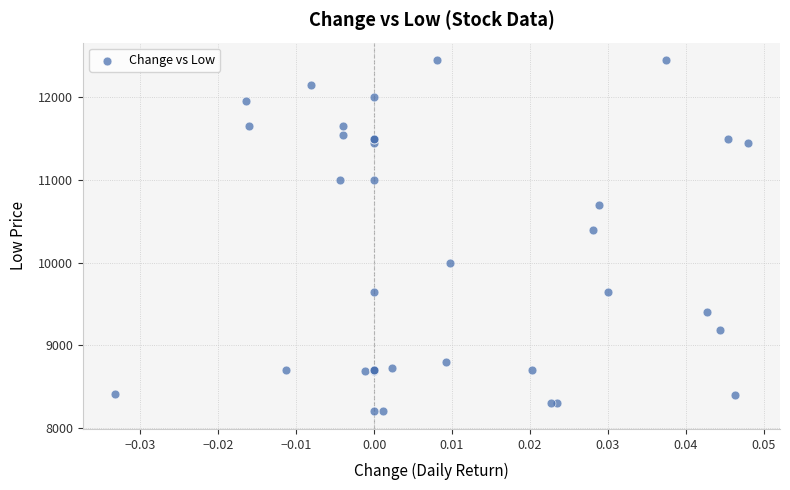

What Y value in the scatter plot is closest to 10325?

10400